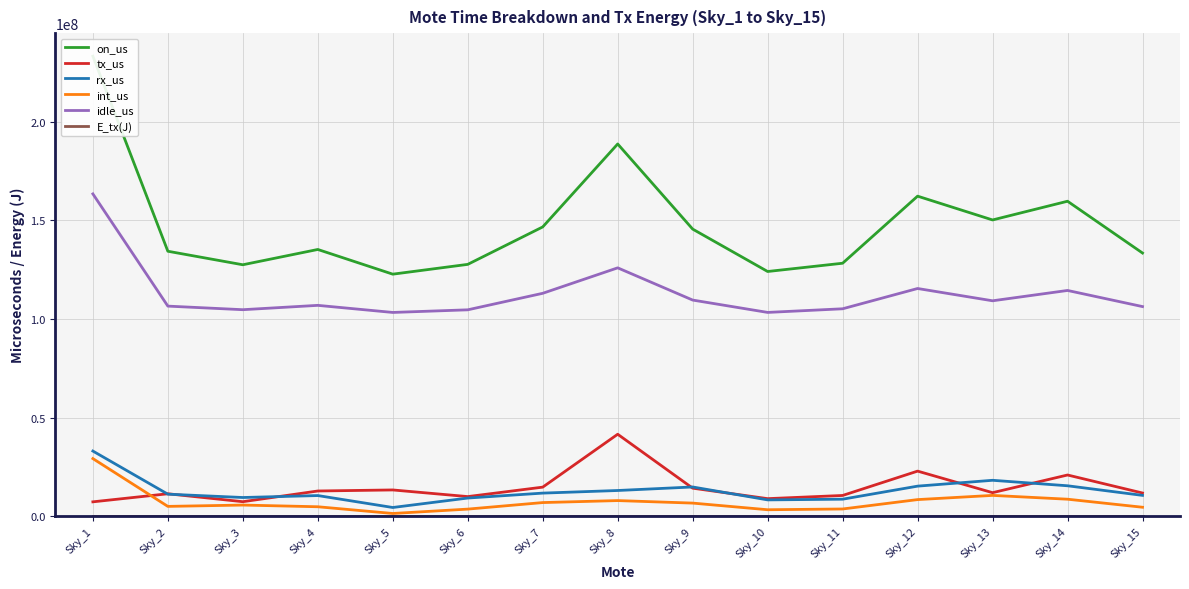

At how many categories does at least one series exceed 1854069?

15